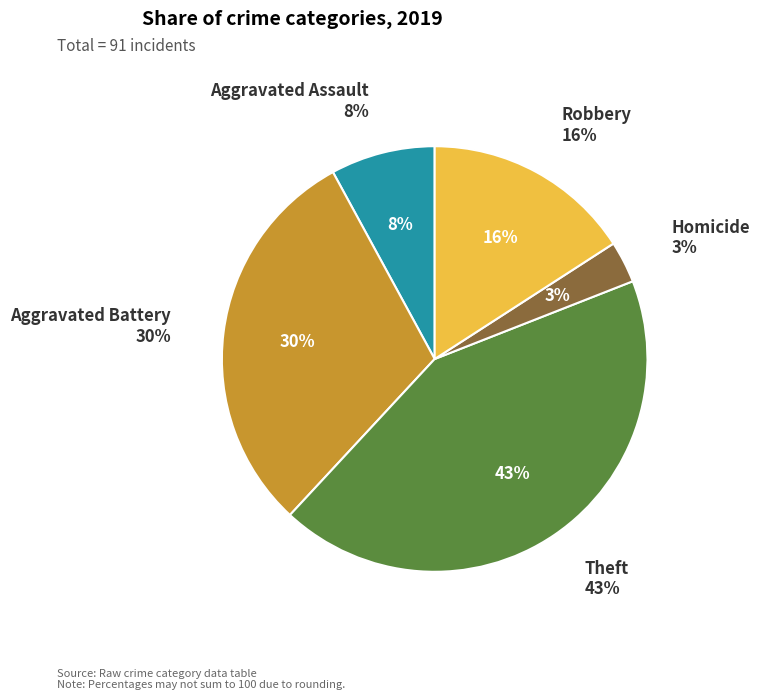

Is it true that Homicide is 3% of the pie?

True